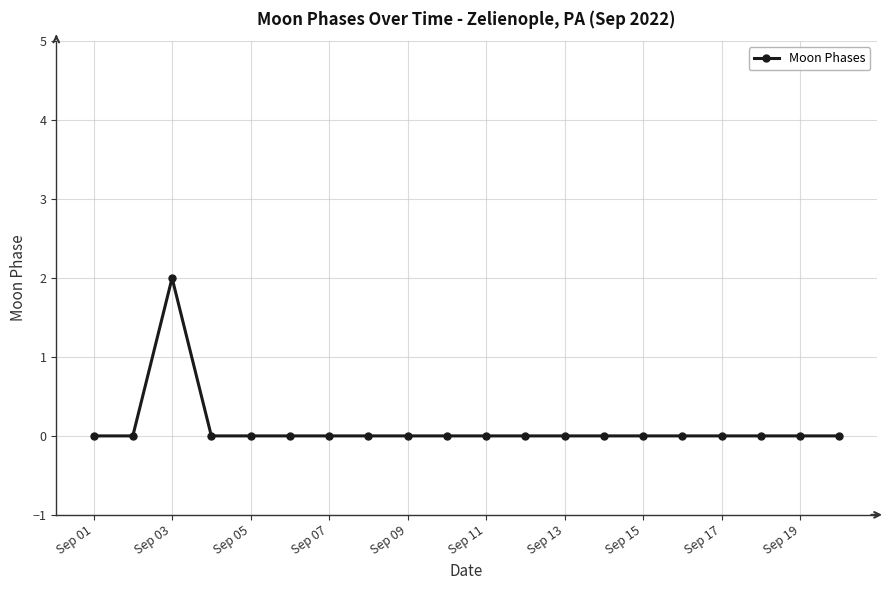

Reading left to right, what are all the values shown in this chart?

0	0	2	0	0	0	0	0	0	0	0	0	0	0	0	0	0	0	0	0